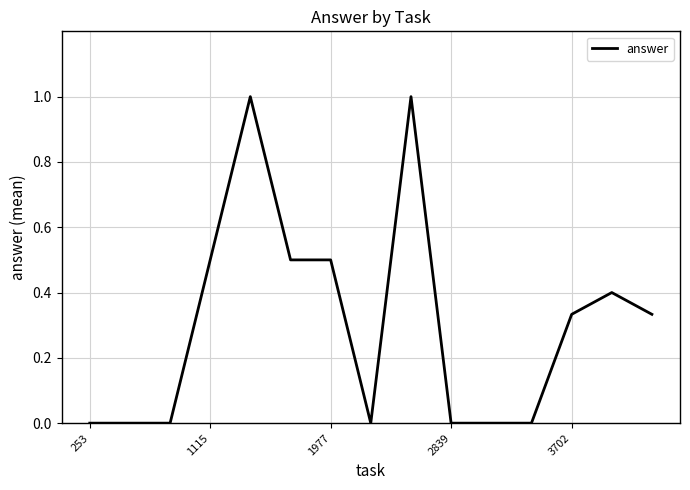

What is the greatest value displayed?

1.0